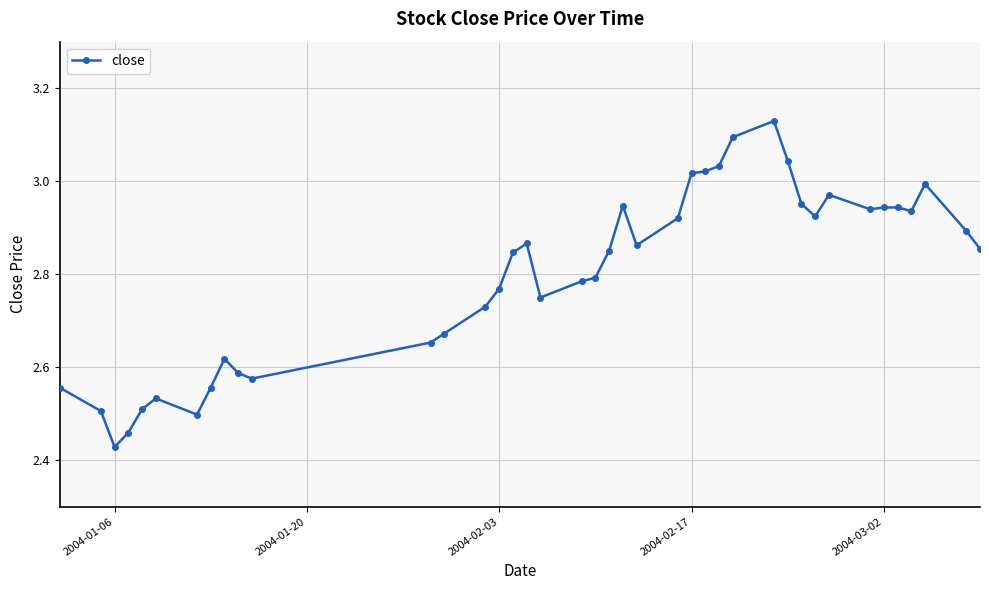

What is the sum of all values?

112.0